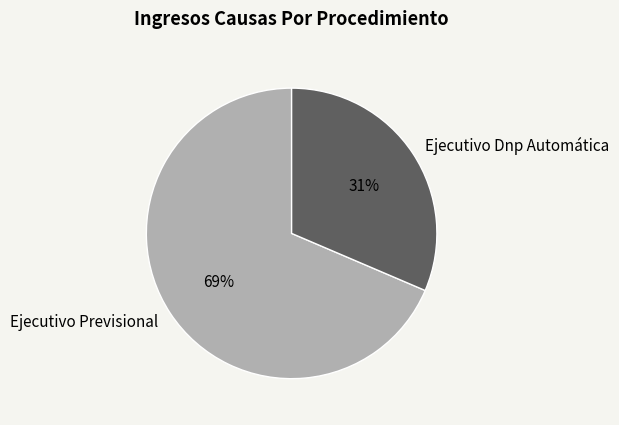

Combined, do Ejecutivo Previsional and Ejecutivo Dnp Automática account for over 50%?

Yes